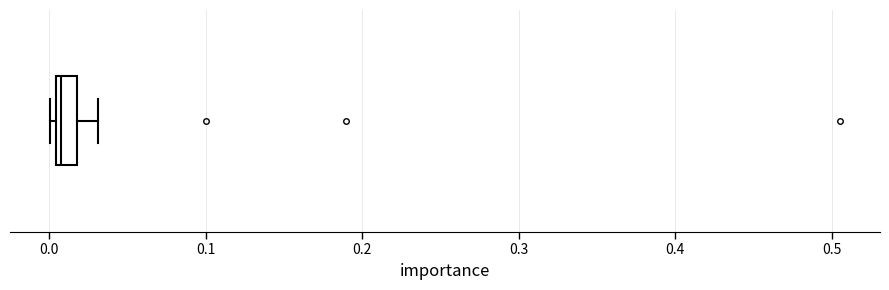

Where is the left edge of the box on the x-axis? The values are not printed on the chart, so give them approximately, as read against the axis.

0.00